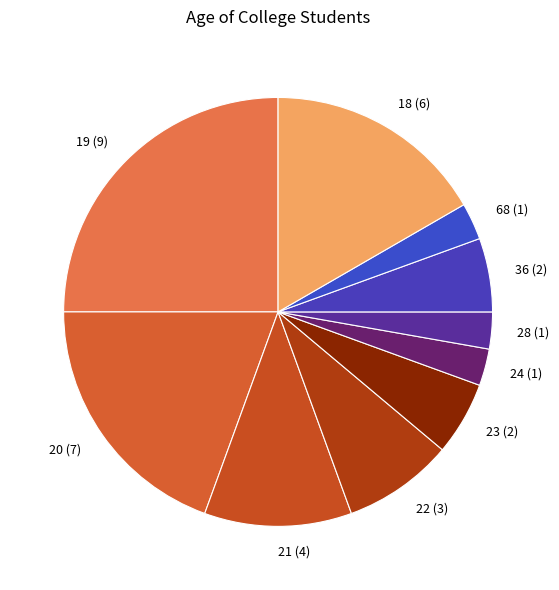

Between 68 (1) and 22 (3), which is larger?

22 (3)